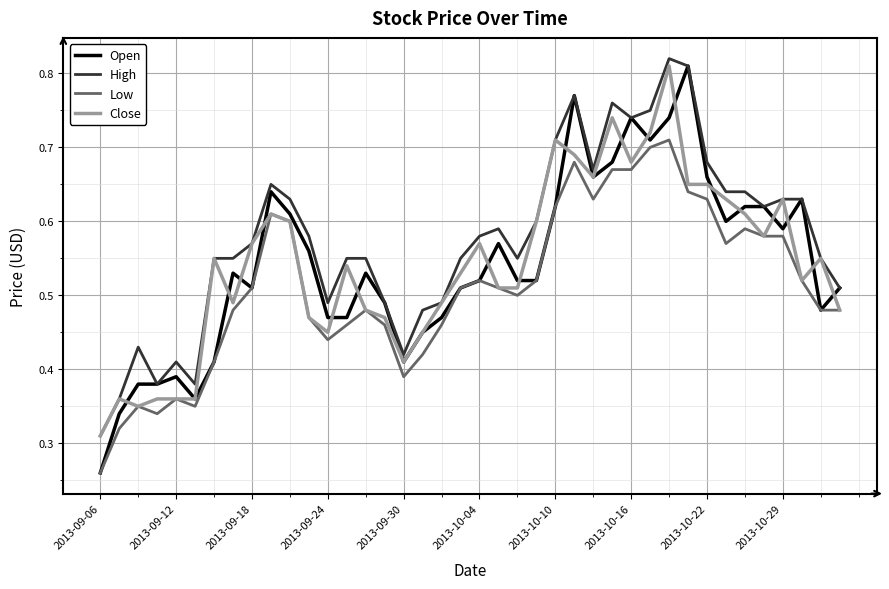

True or false: High and Low intersect in this chart.

False